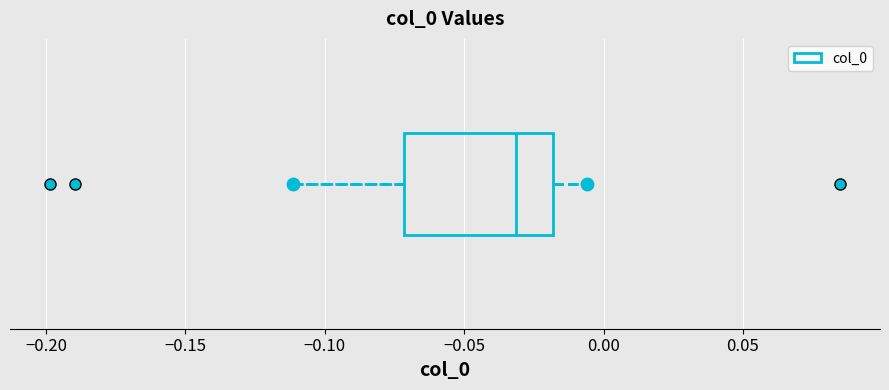

Transcribe this box plot: give where the median line is, the range the box spans, and where the two whiskers end, as read against the x-axis. The values are not printed on the chart, so give them approximately, as read against the axis.

median -0.030, box -0.070 to -0.020, whiskers -0.110 to -0.005